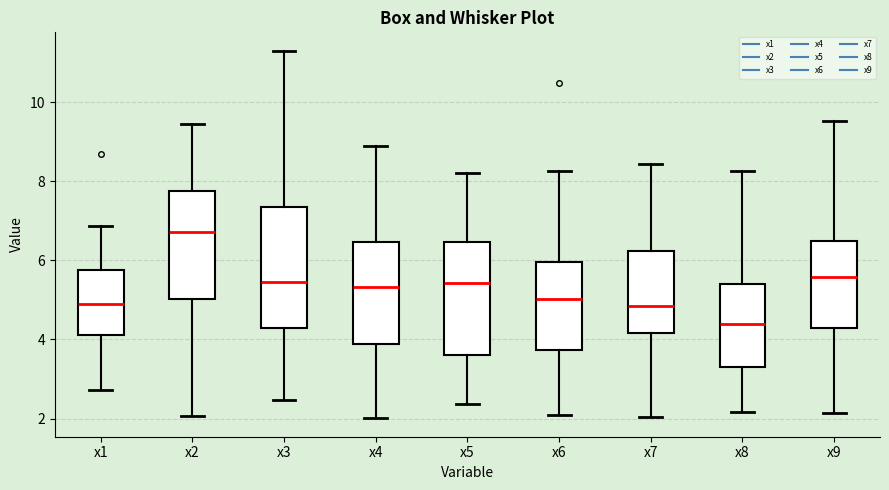

Which box has the highest median line?

x2